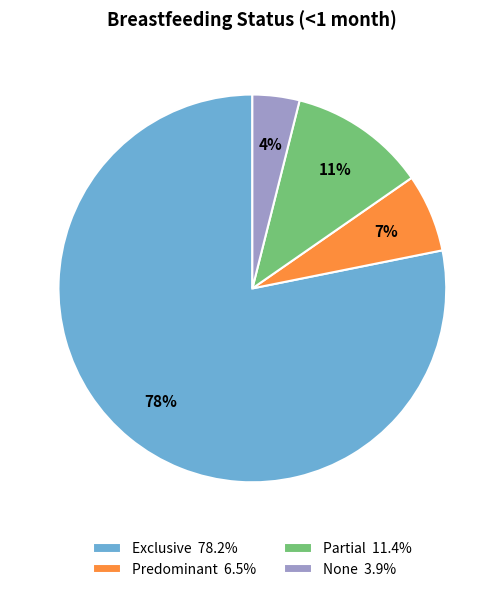

Combined, do Predominant and None account for over 50%?

No